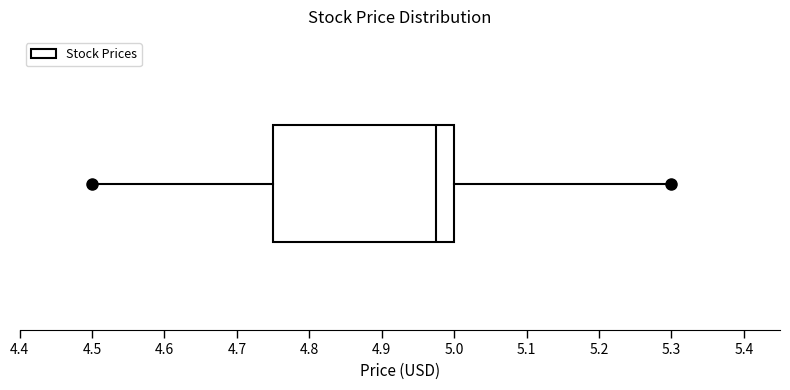

Where does the median line of the box sit on the x-axis? The values are not printed on the chart, so give them approximately, as read against the axis.

4.98